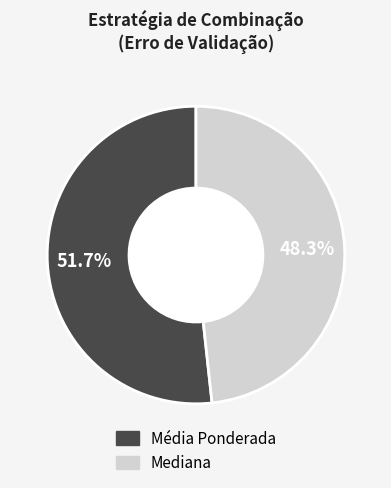

What is the largest slice in the pie chart?

Média Ponderada